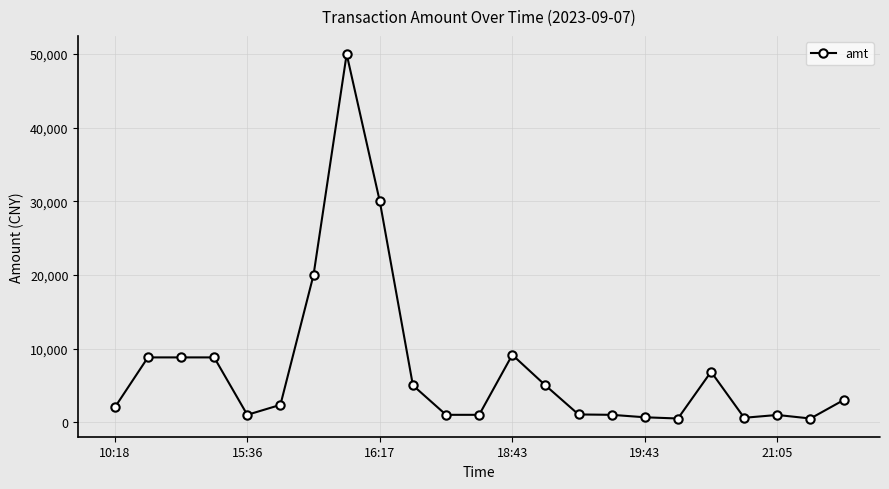

True or false: the data has more than 1 interior local peaks.

True